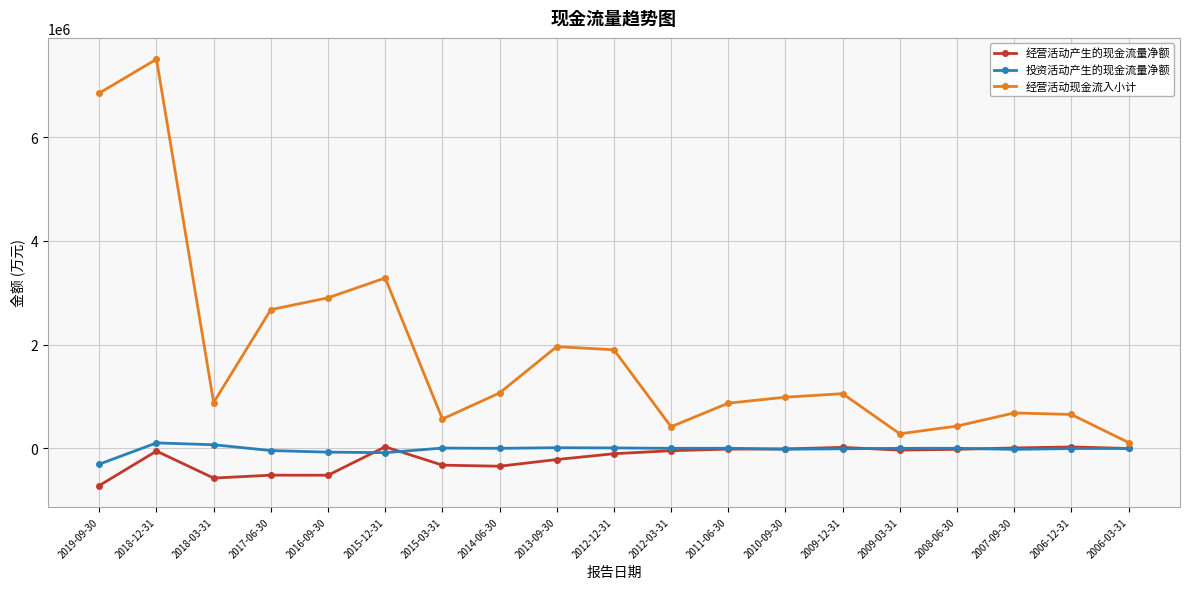

The 投资活动产生的现金流量净额 series shows -842 at 2011-06-30. True or false?

True